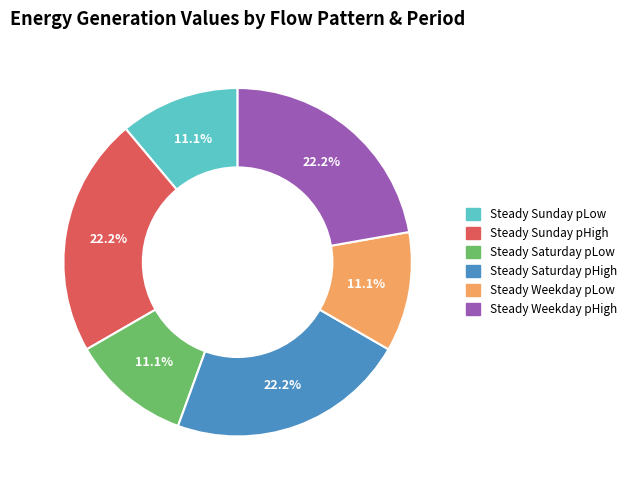

How many segments does this pie chart have?

6